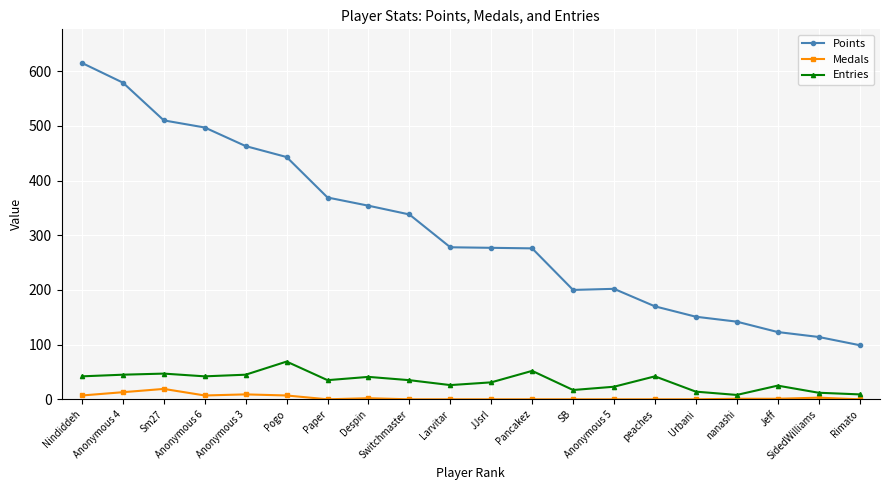

What is the sum of the Points values at Rimato and Anonymous 4?

678